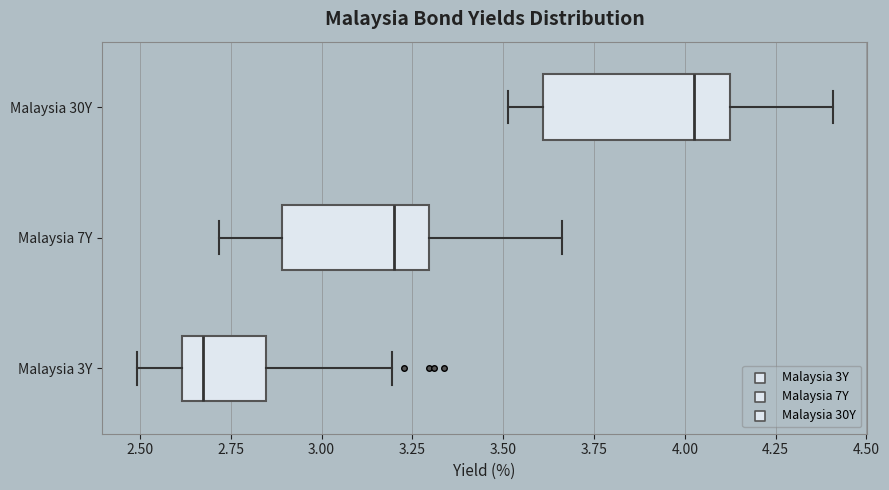

Where does the median line of the box for Malaysia 30Y sit on the x-axis? The values are not printed on the chart, so give them approximately, as read against the axis.

4.00